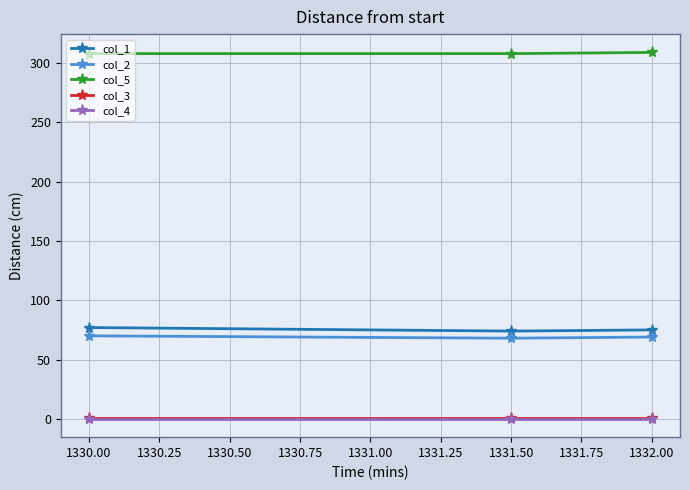

What is the label of the 2nd point from the left?

1331.50